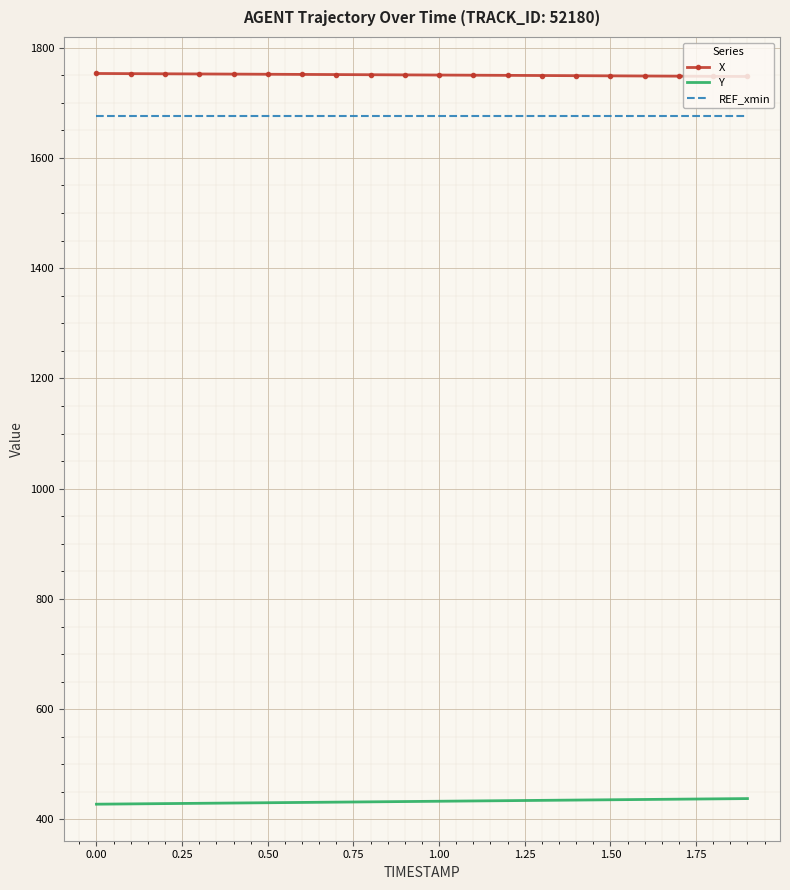

What is the minimum value for REF_xmin?

1676.2